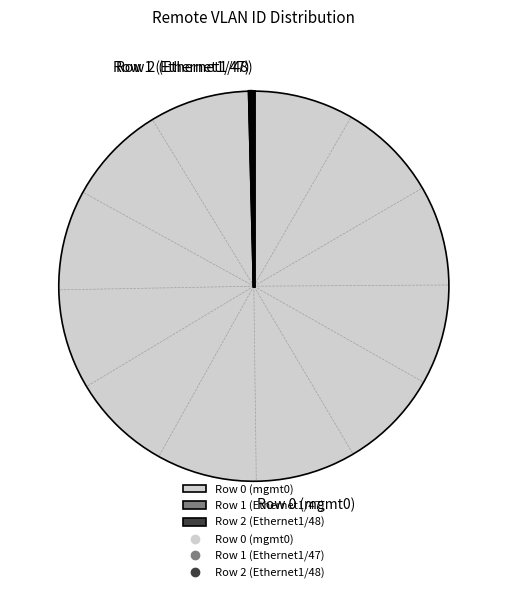

Which slice is the largest?

Row 0 (mgmt0)